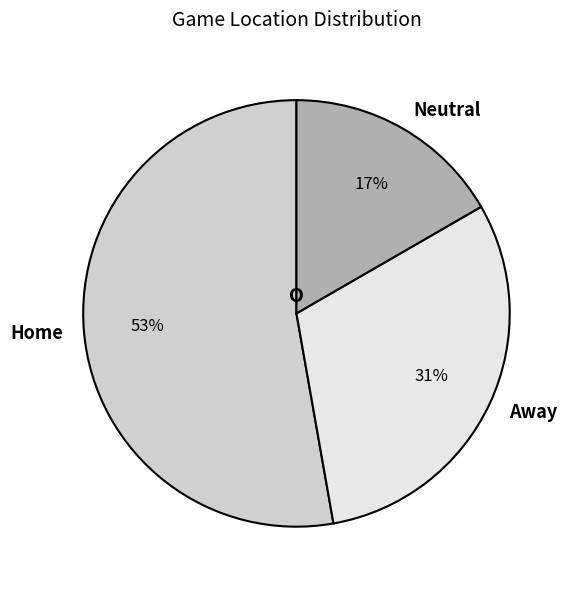

To the nearest percent, what is the combined percentage of Home and Neutral?

69%